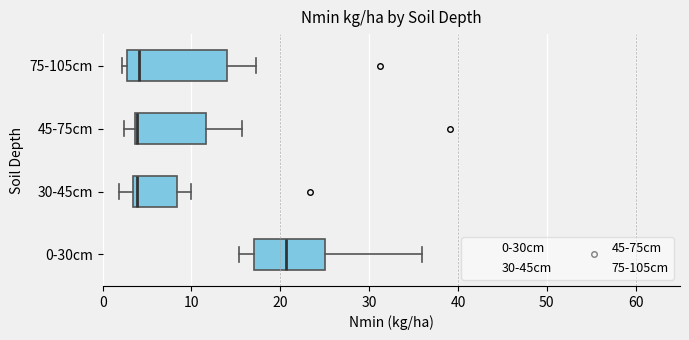

Reading bottom to top, read every box against the x-axis: the position of its median line, the range the box covers, and the ends of its whiskers. The values are not printed on the chart, so give them approximately, as read against the axis.

0-30cm: median 21, box 17 to 25, whiskers 15 to 36
30-45cm: median 4, box 3 to 8, whiskers 2 to 10
45-75cm: median 4 (just right of the box's left edge), box 4 to 12, whiskers 2 to 16
75-105cm: median 4, box 3 to 14, whiskers 2 to 17